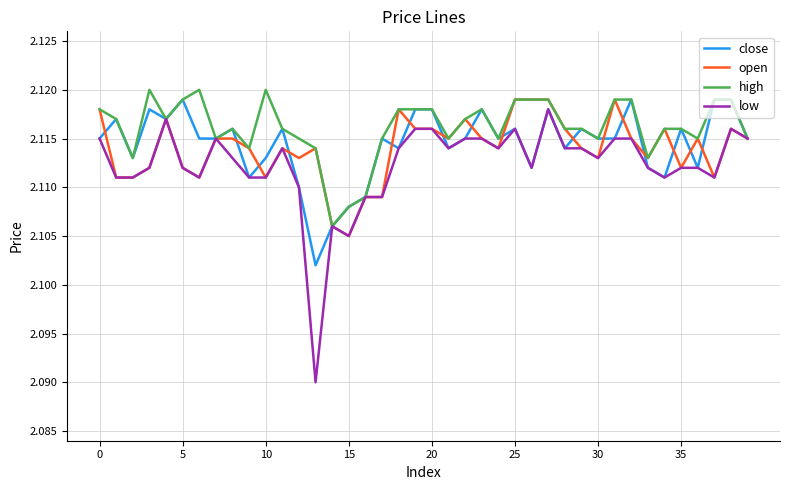

Which series has the widest spread of values?

low